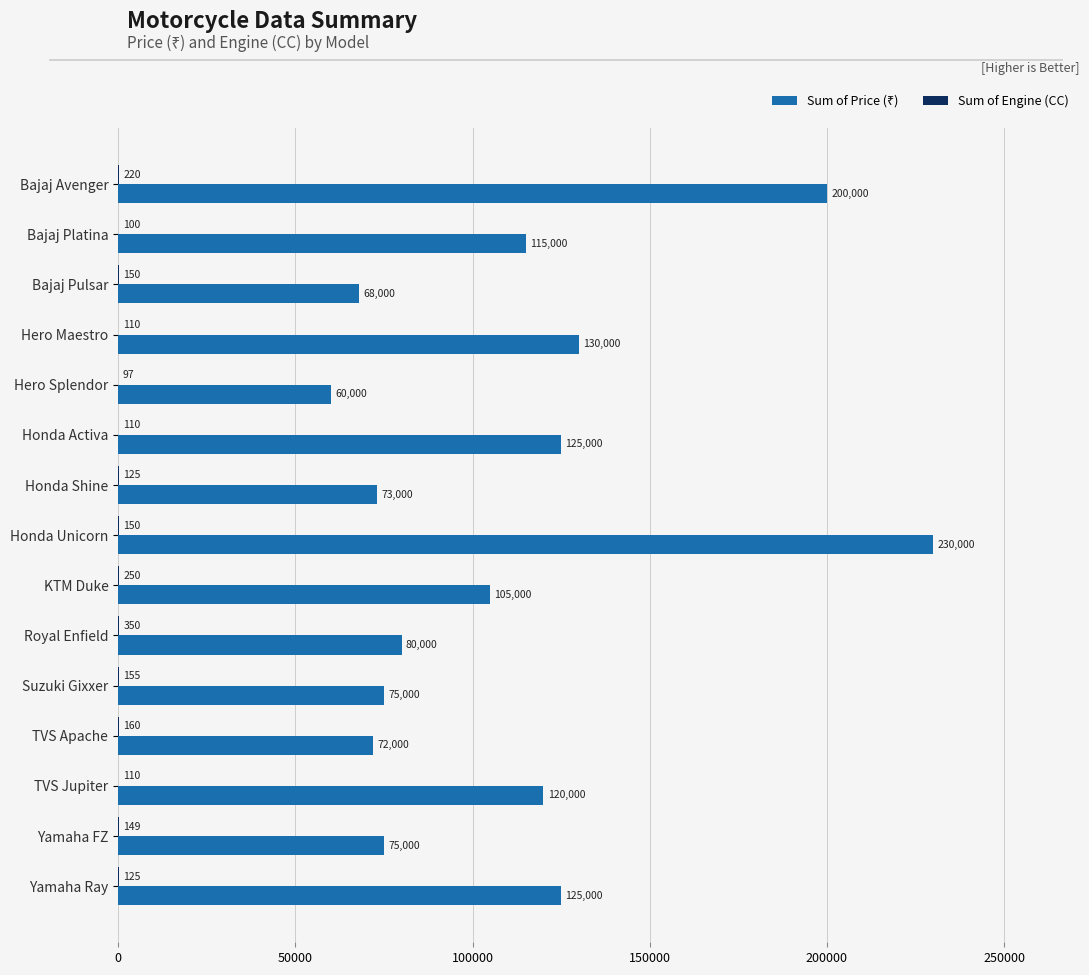

What is the greatest value displayed?

230000